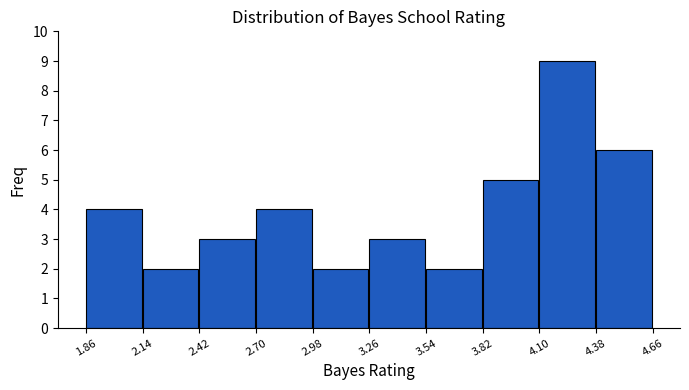

Reading left to right, transcribe this chart: for each bar, give the range it covers on the x-axis and its height. The values are not printed on the chart, so give them approximately, as read against the axis.

1.86 to 2.14: 4
2.14 to 2.42: 2
2.42 to 2.70: 3
2.70 to 2.98: 4
2.98 to 3.26: 2
3.26 to 3.54: 3
3.54 to 3.82: 2
3.82 to 4.10: 5
4.10 to 4.38: 9
4.38 to 4.66: 6